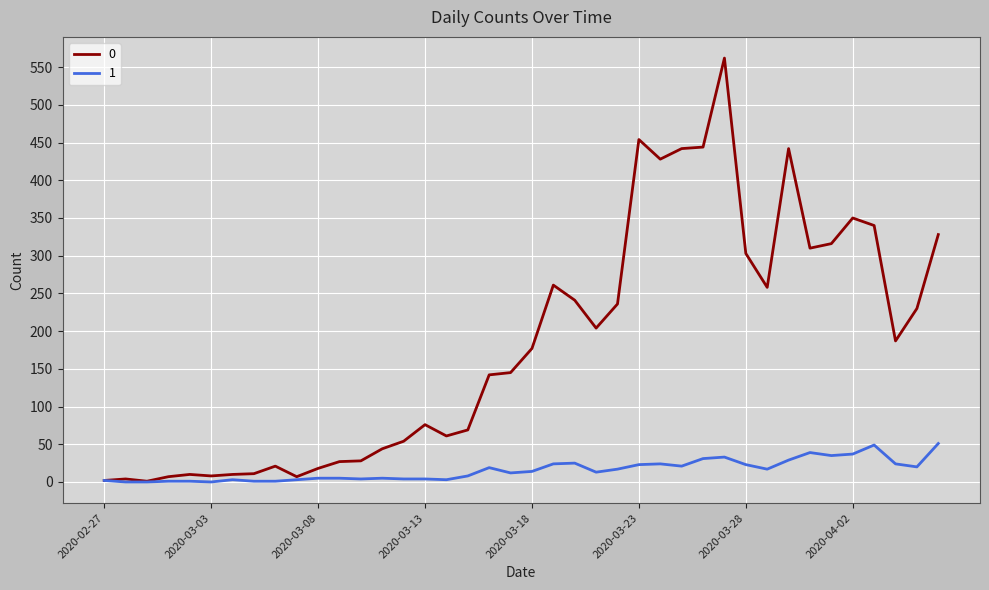

List the series in order of their peak value, lowest first.

1, 0